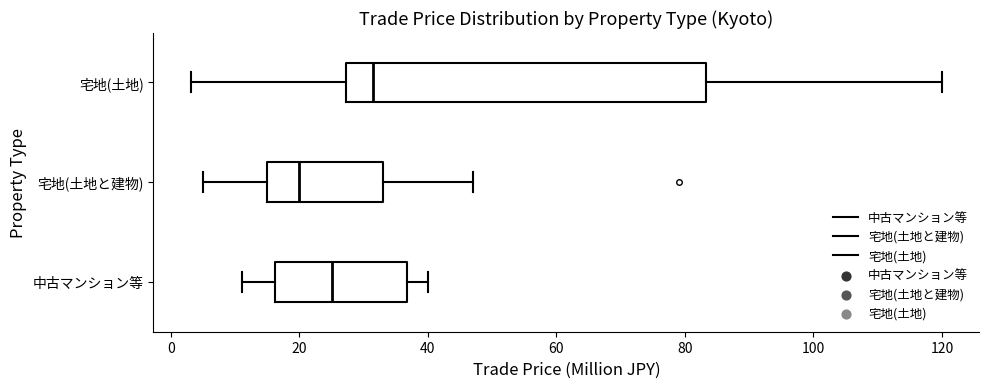

Reading bottom to top, read every box against the x-axis: the position of its median line, the range the box covers, and the ends of its whiskers. The values are not printed on the chart, so give them approximately, as read against the axis.

中古マンション等: median 26, box 16 to 36, whiskers 12 to 40
宅地(土地と建物): median 20, box 16 to 34, whiskers 6 to 48
宅地(土地): median 32, box 28 to 84, whiskers 4 to 120